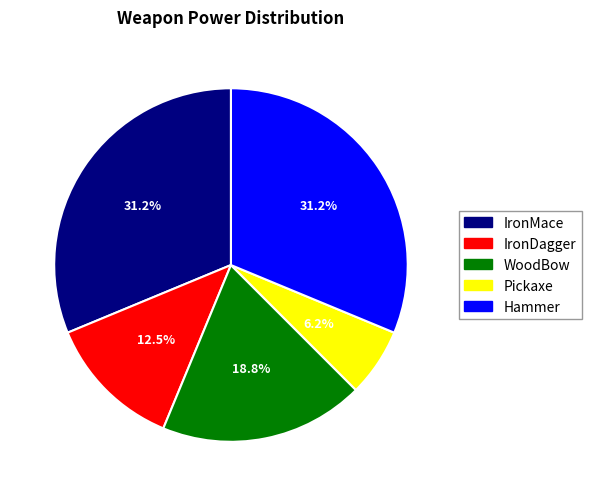

To the nearest percent, what percentage of the pie is IronMace?

31%